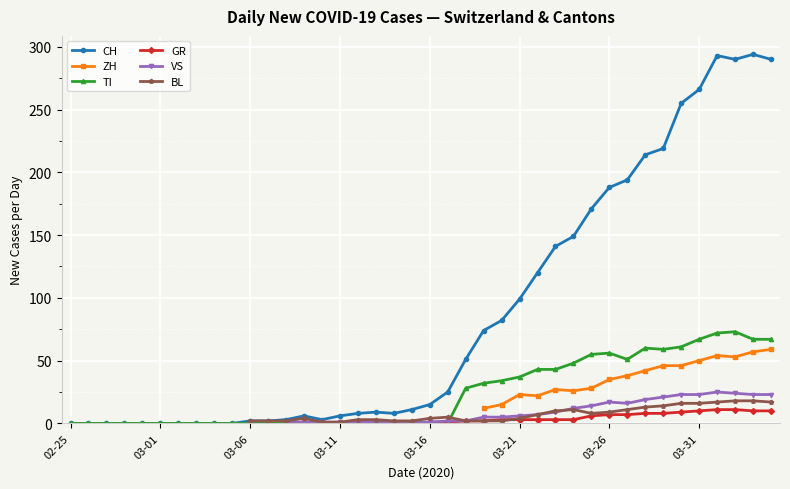

Is it true that VS equals 2.0 at 21?

True